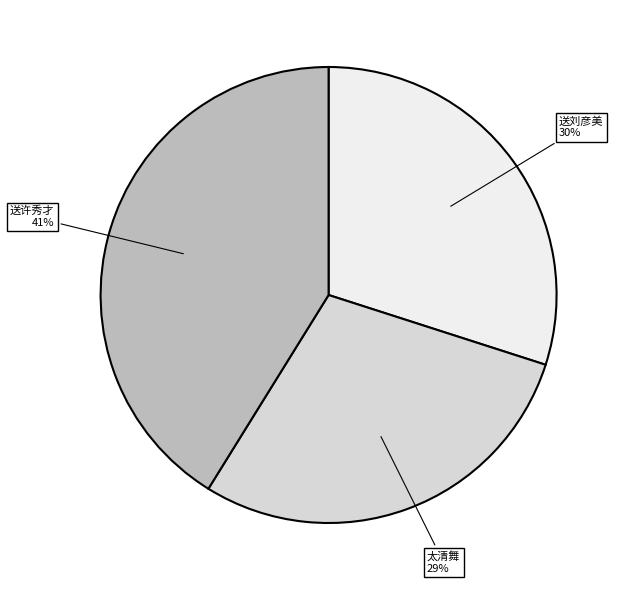

To the nearest percent, what is the average slice percentage?

33%